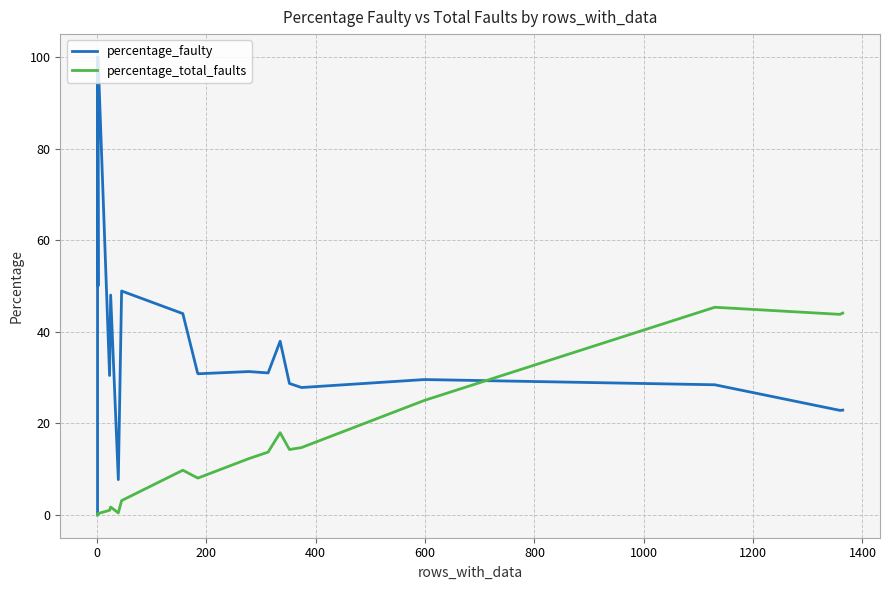

Which series has the largest total across all categories?

percentage_faulty